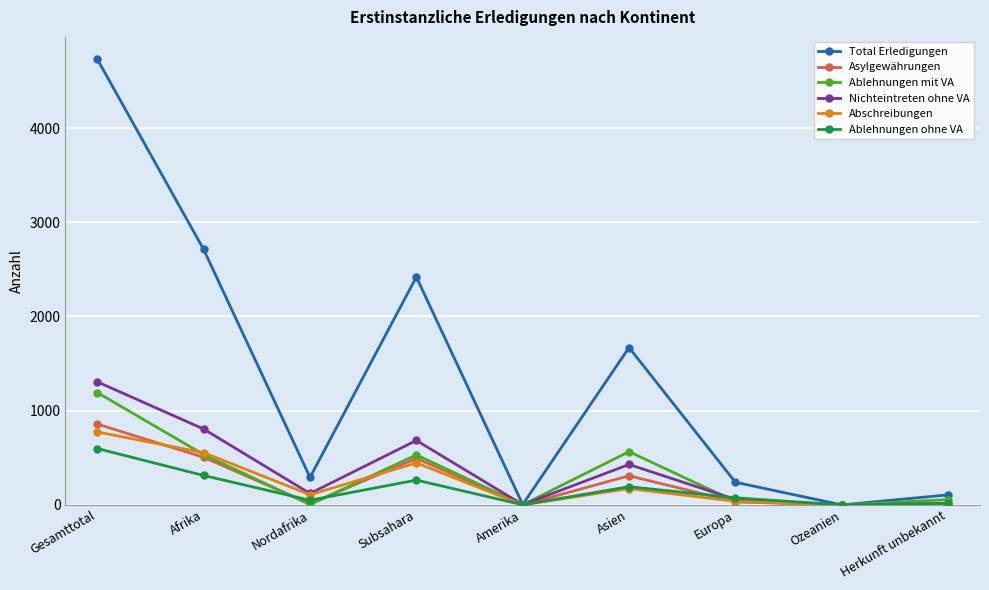

Is the value of Total Erledigungen at Europa greater than the value of Ablehnungen ohne VA at Europa?

Yes